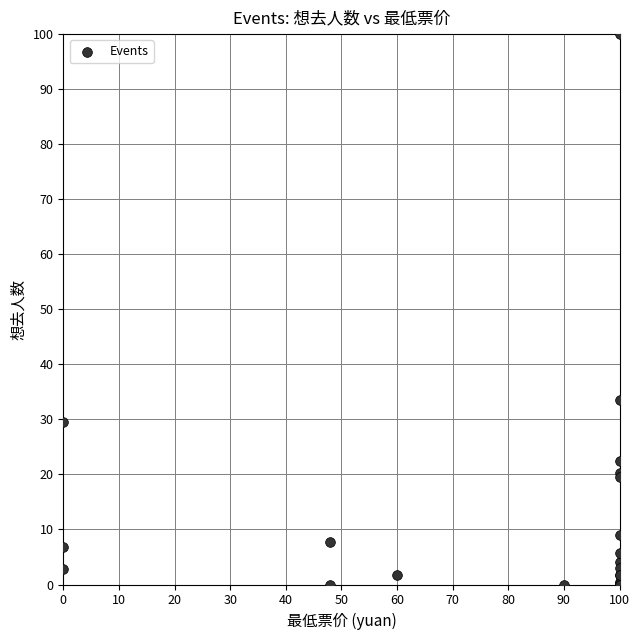

What Y value in the scatter plot is closest to 50?

33.5